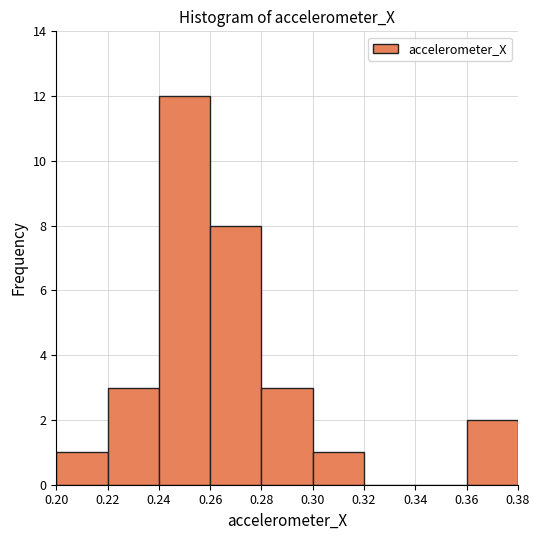

Which range on the x-axis has the tallest bar?

0.24 to 0.26